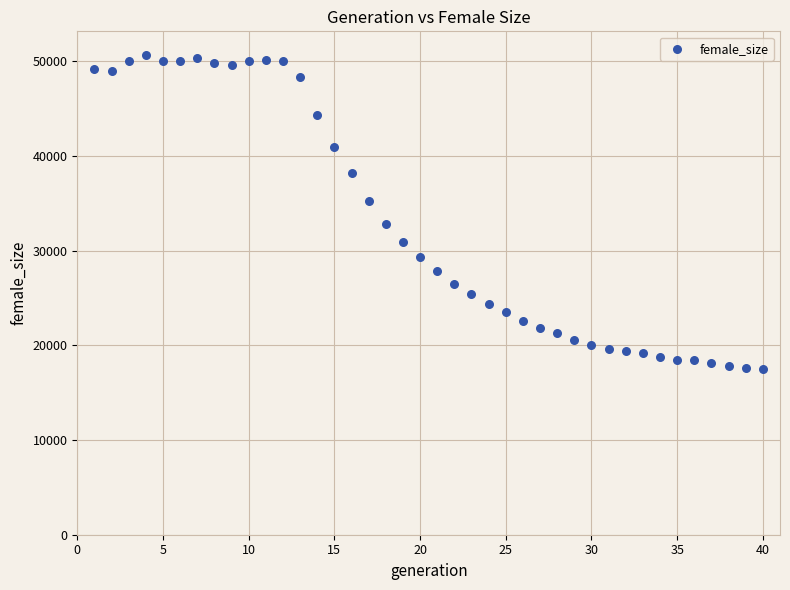

What is the range of Y values (max minus min)?

33075